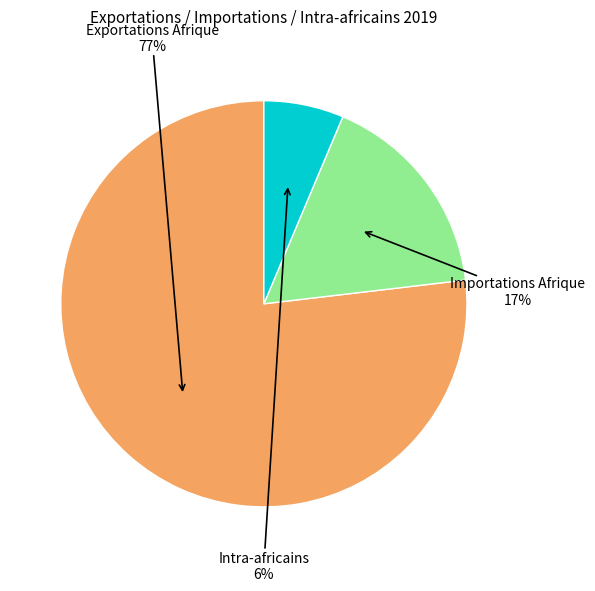

To the nearest percent, what portion does Intra-africains represent?

6%